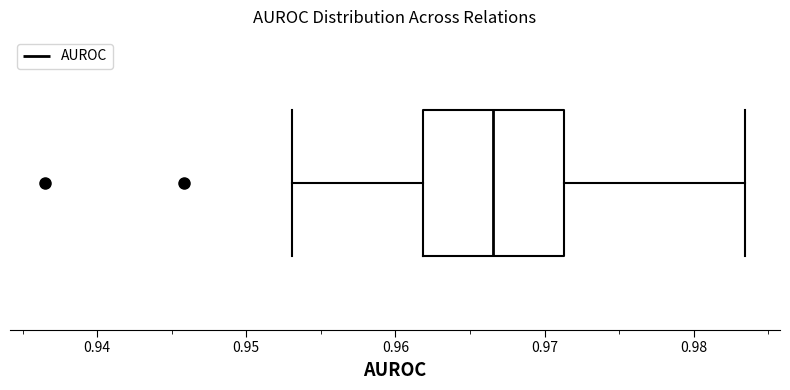

Transcribe this box plot: give where the median line is, the range the box spans, and where the two whiskers end, as read against the x-axis. The values are not printed on the chart, so give them approximately, as read against the axis.

median 0.967, box 0.962 to 0.971, whiskers 0.953 to 0.983